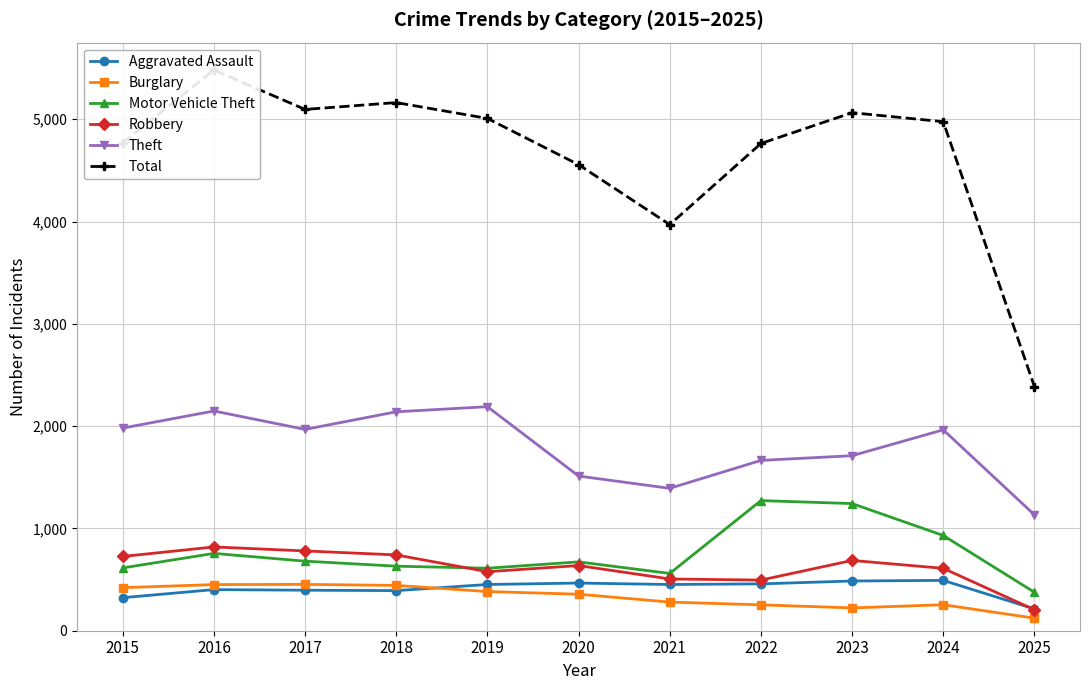

Reading left to right, extract all data points from this chart.

Aggravated Assault: 2015=323	2016=402	2017=396	2018=392	2019=452	2020=466	2021=452	2022=458	2023=486	2024=492	2025=213
Burglary: 2015=421	2016=451	2017=453	2018=443	2019=383	2020=357	2021=280	2022=253	2023=223	2024=254	2025=123
Motor Vehicle Theft: 2015=614	2016=756	2017=680	2018=631	2019=611	2020=673	2021=560	2022=1272	2023=1243	2024=931	2025=376
Robbery: 2015=726	2016=819	2017=780	2018=741	2019=577	2020=637	2021=506	2022=495	2023=687	2024=610	2025=205
Theft: 2015=1981	2016=2148	2017=1968	2018=2140	2019=2190	2020=1512	2021=1392	2022=1665	2023=1711	2024=1964	2025=1133
Total: 2015=4770	2016=5481	2017=5096	2018=5163	2019=5008	2020=4556	2021=3970	2022=4763	2023=5064	2024=4976	2025=2386